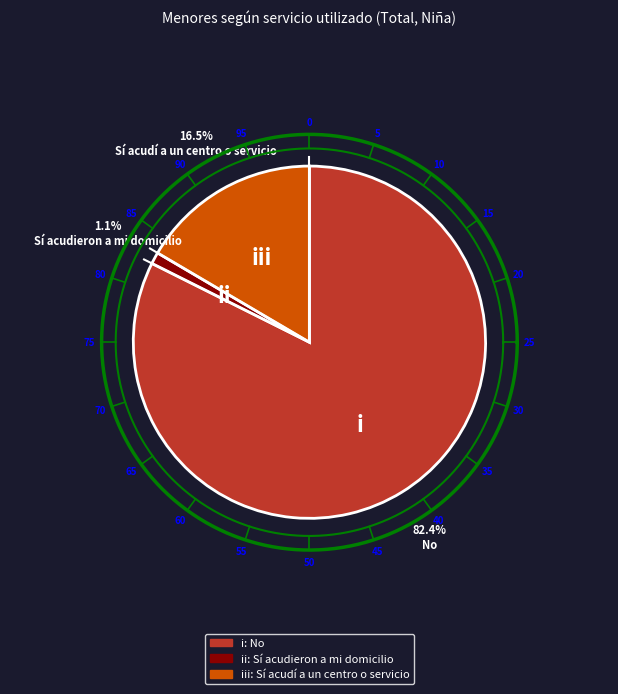

Is there any slice that represents more than half of the pie?

Yes